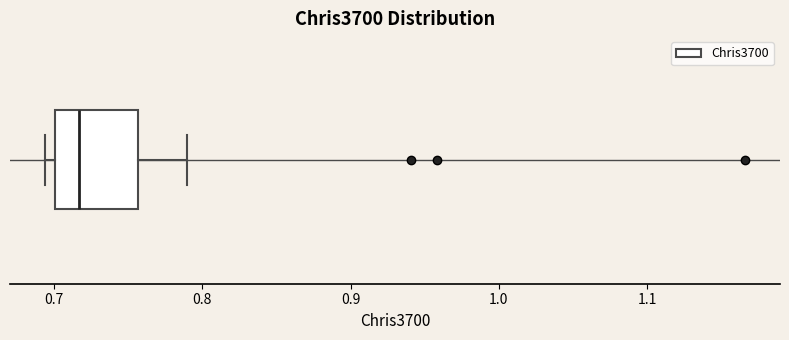

Where is the left edge of the box on the x-axis? The values are not printed on the chart, so give them approximately, as read against the axis.

0.70